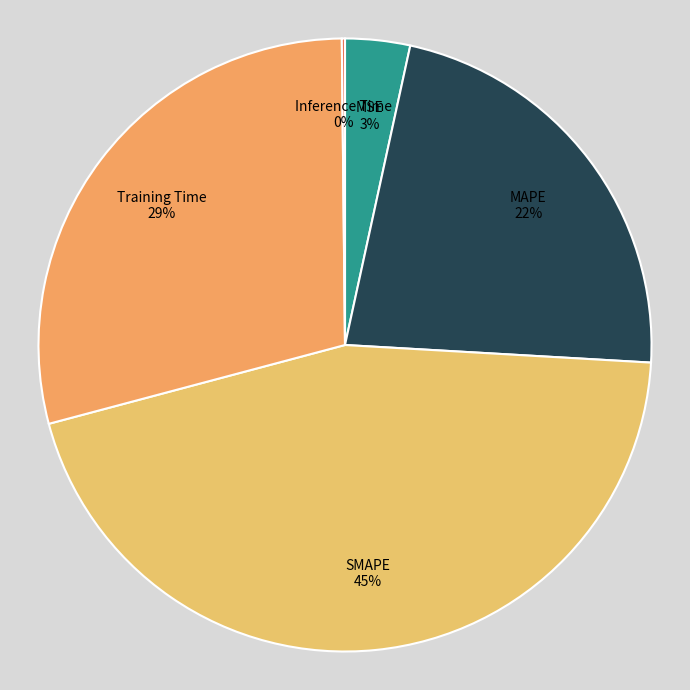

Does any single category account for the majority?

No